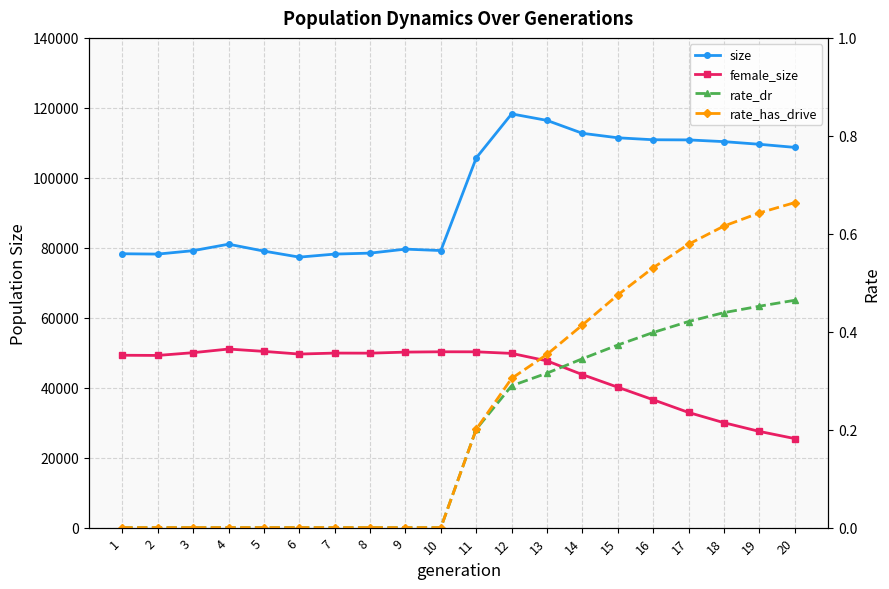

Reading left to right, what are all the values shown in this chart?

size: 78292.0	78194.0	79173.0	81026.0	79050.0	77327.0	78194.0	78472.0	79617.0	79205.0	105698.0	118274.0	116411.0	112723.0	111442.0	110880.0	110836.0	110342.0	109588.0	108699.0
female_size: 49277.0	49225.0	50014.0	51052.0	50382.0	49618.0	49898.0	49872.0	50176.0	50270.0	50259.0	49807.0	47666.0	43741.0	40137.0	36555.0	32920.0	29990.0	27505.0	25457.0
rate_dr: 0.0	0.0	0.0	0.0	0.0	0.0	0.0	0.0	0.0	0.0	0.2	0.3	0.3	0.3	0.4	0.4	0.4	0.4	0.5	0.5
rate_has_drive: 0.0	0.0	0.0	0.0	0.0	0.0	0.0	0.0	0.0	0.0	0.2	0.3	0.4	0.4	0.5	0.5	0.6	0.6	0.6	0.7